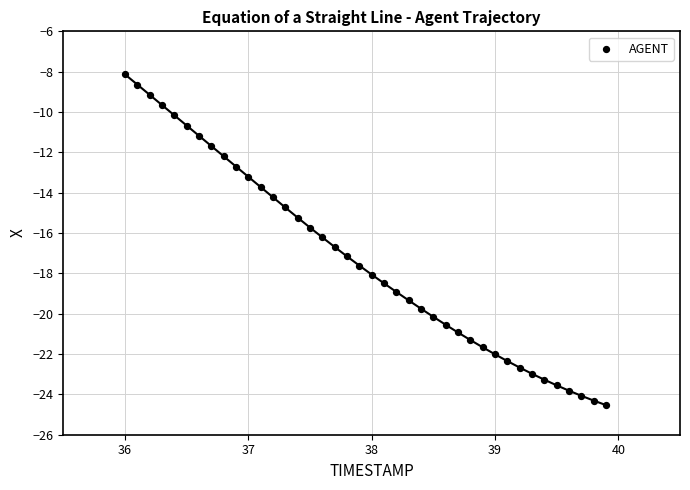

What is the range of X values (max minus min)?

3.9